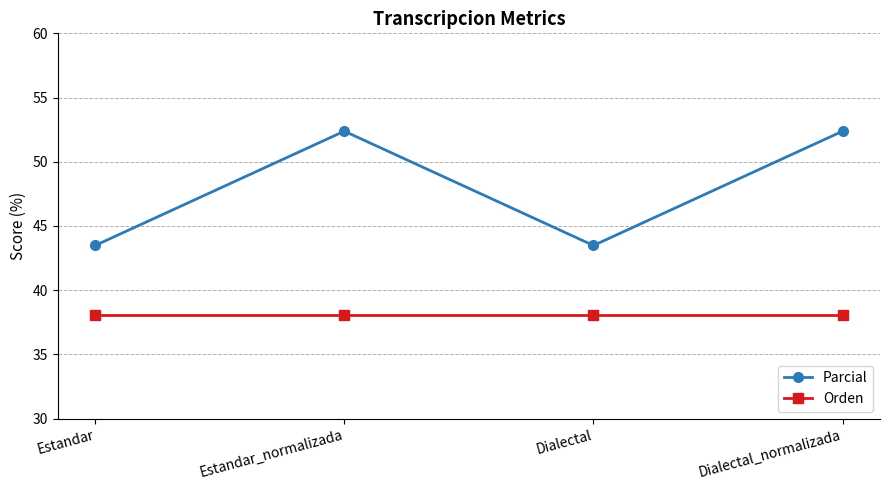

Is the value of Orden at Dialectal greater than the value of Parcial at Dialectal?

No